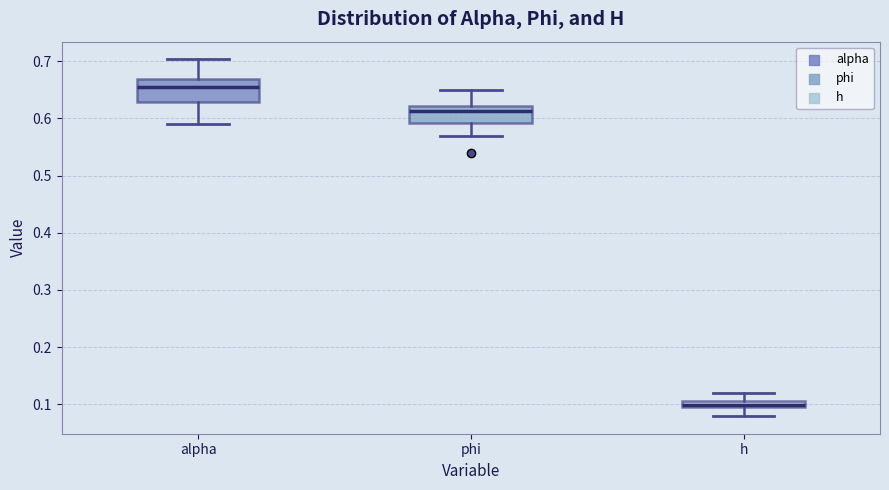

Comparing the boxes themselves (not the whiskers), which one is the tallest?

alpha